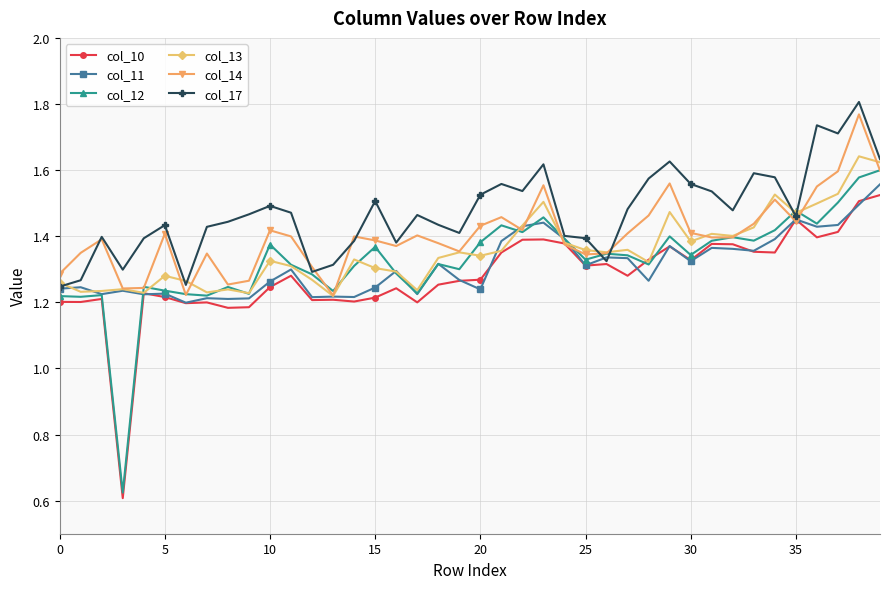

Which series has the widest spread of values?

col_12